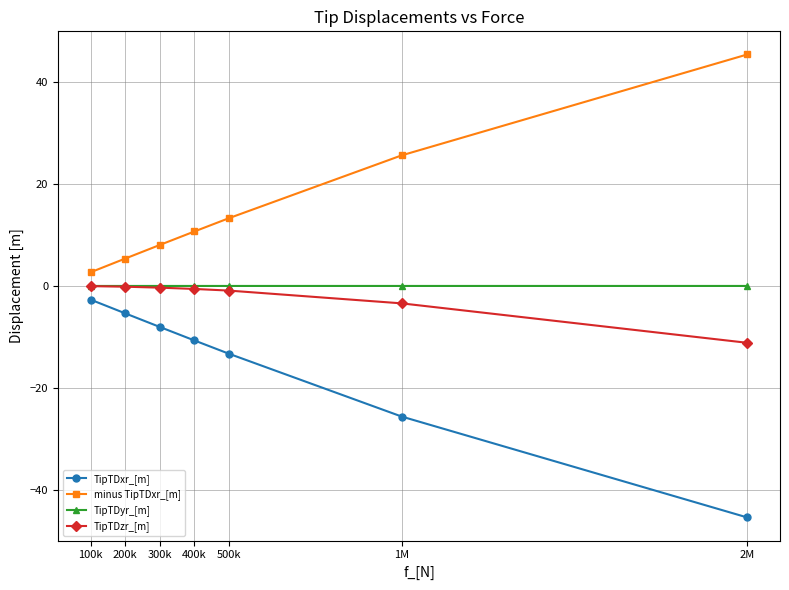

True or false: minus TipTDxr_[m] has more than 1 interior local peaks.

False